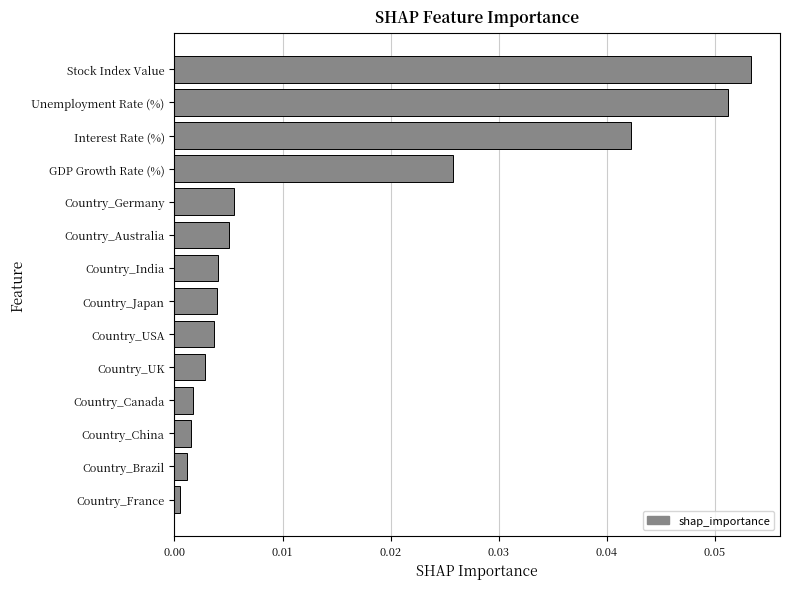

The value at Interest Rate (%) is 0.1. True or false?

False